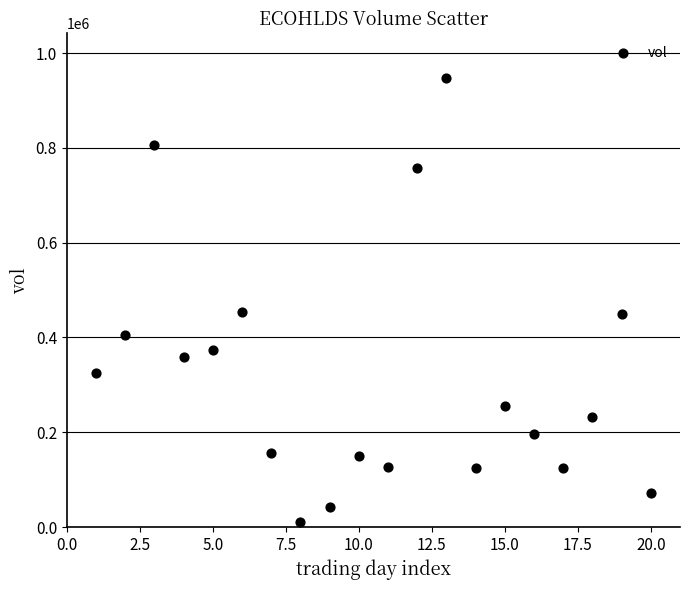

What is the range of X values (max minus min)?

19